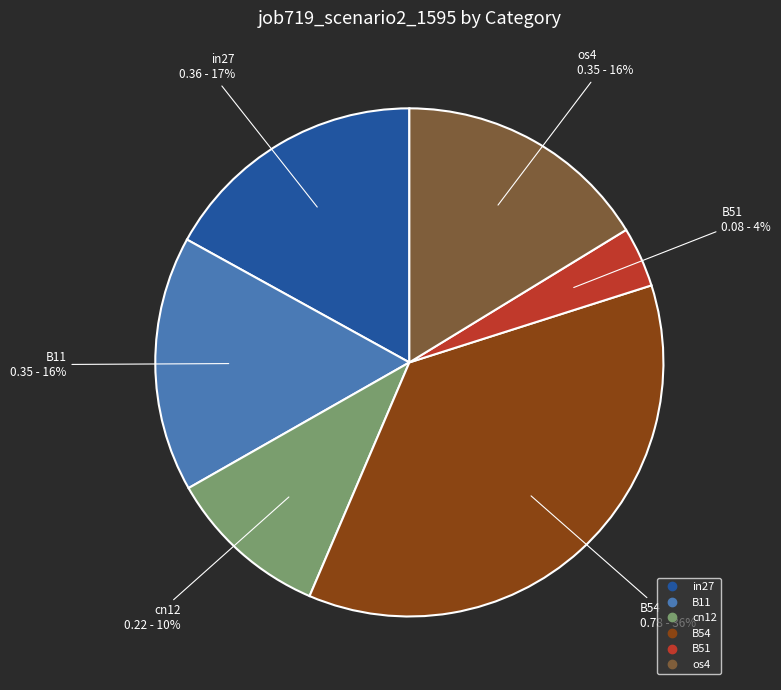

To the nearest percent, what is the average slice percentage?

17%